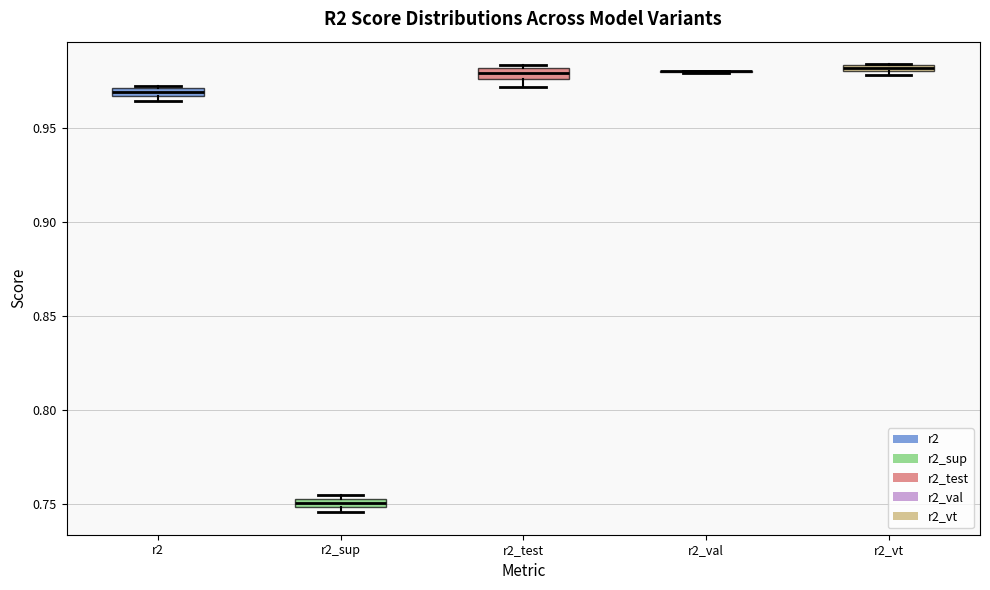

Where is the upper edge of the box for r2 on the y-axis? The values are not printed on the chart, so give them approximately, as read against the axis.

0.970